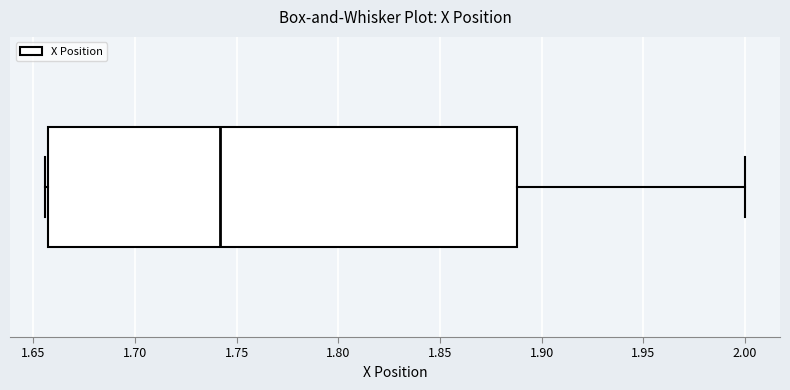

Read this box plot against the x-axis: the position of the median line, the range covered by the box, and the ends of both whiskers. The values are not printed on the chart, so give them approximately, as read against the axis.

median 1.740, box 1.655 to 1.890, whiskers 1.655 to 2.000